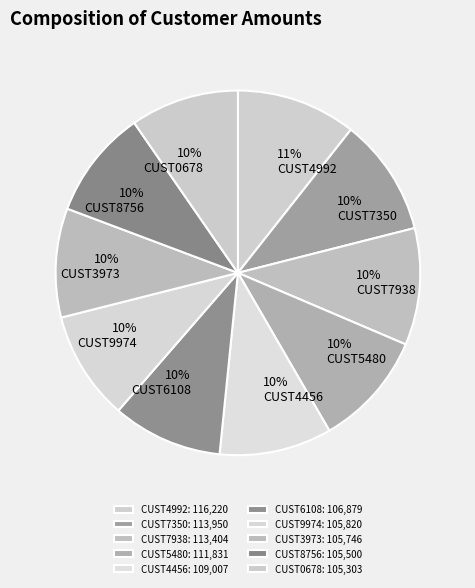

Rank the categories by value from lowest to highest.

CUST0678, CUST8756, CUST3973, CUST9974, CUST6108, CUST4456, CUST5480, CUST7938, CUST7350, CUST4992